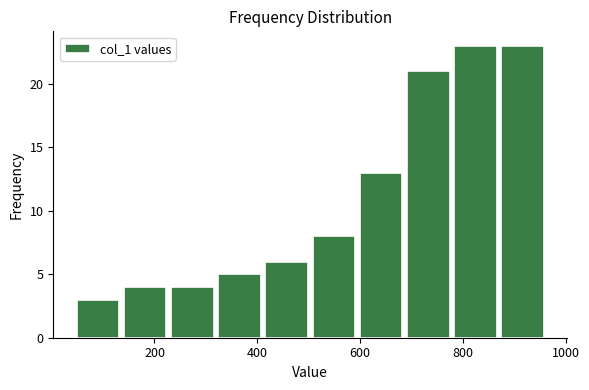

How tall is the bar that spans 780 to 880 on the x-axis? Neither the bar edges nor the heights are printed on the chart, so give them approximately, as read against the axes.

23